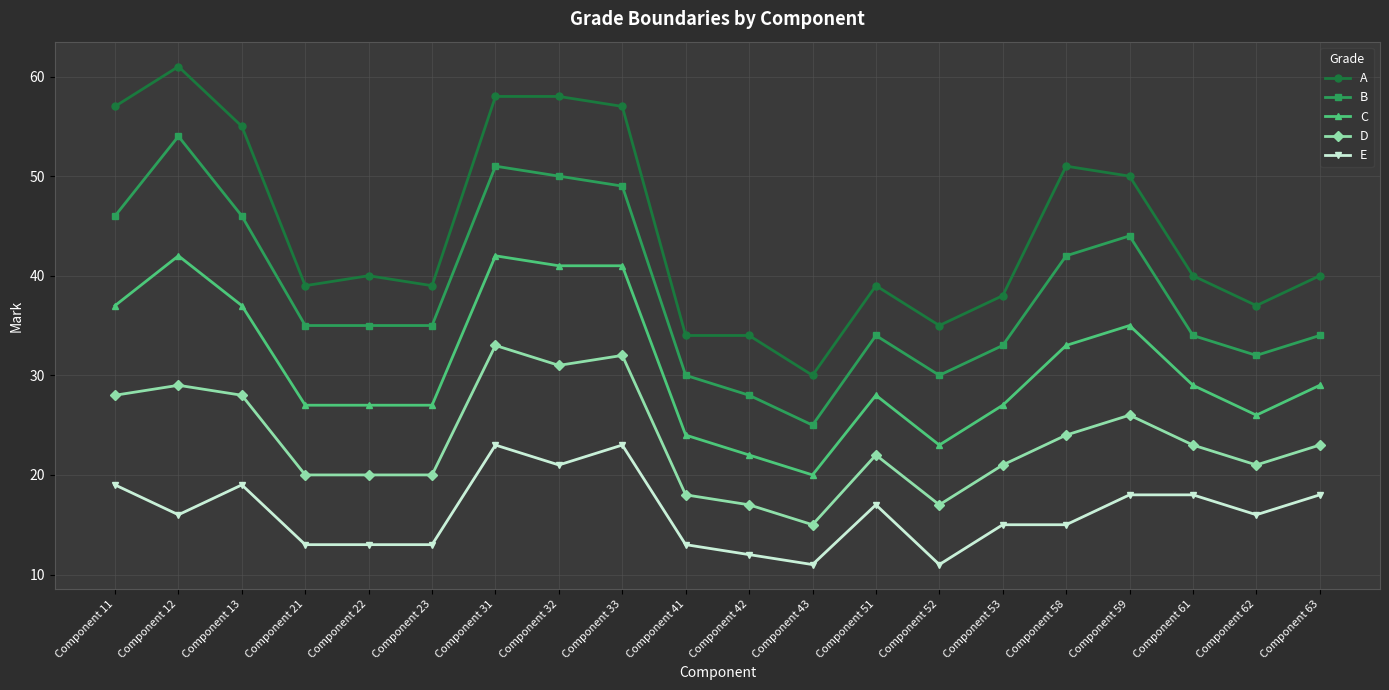

The value of A at Component 53 is 23. True or false?

False